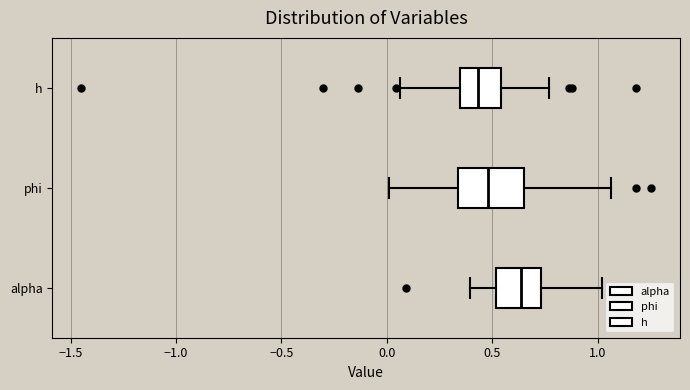

Reading bottom to top, transcribe this box plot: for each box, give where its median line is, the range the box spans, and where its two whiskers end, as read against the x-axis. The values are not printed on the chart, so give them approximately, as read against the axis.

alpha: median 0.65, box 0.50 to 0.75, whiskers 0.40 to 1.00
phi: median 0.50, box 0.35 to 0.65, whiskers 0.00 to 1.05
h: median 0.45, box 0.35 to 0.55, whiskers 0.05 to 0.75